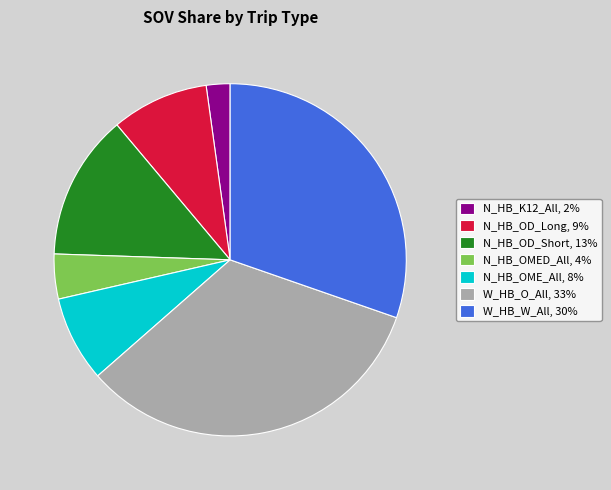

How many segments does this pie chart have?

7